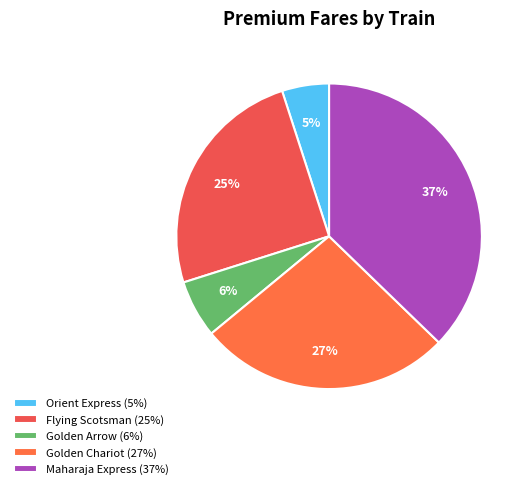

How many segments does this pie chart have?

5